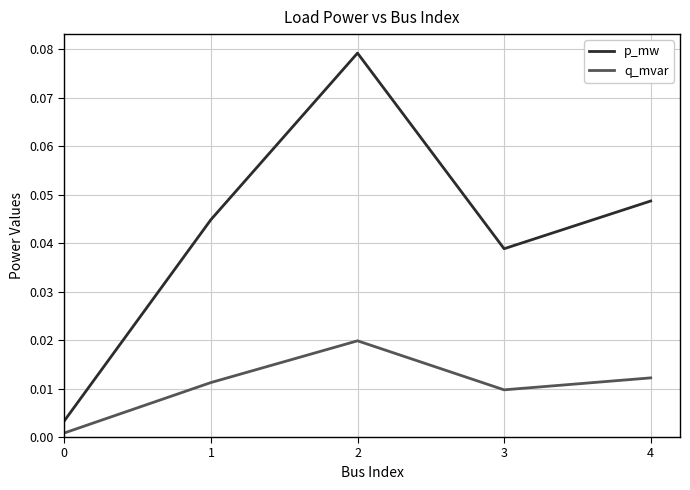

List the series in order of their overall mean, highest first.

p_mw, q_mvar